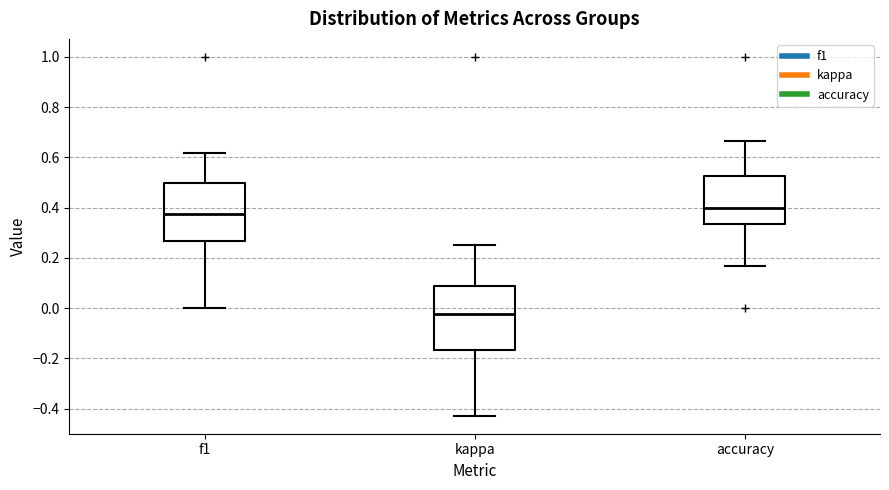

Reading left to right, transcribe this box plot: for each box, give where its median line is, the range the box spans, and where its two whiskers end, as read against the y-axis. The values are not printed on the chart, so give them approximately, as read against the axis.

f1: median 0.38, box 0.26 to 0.50, whiskers 0.00 to 0.62
kappa: median -0.02, box -0.16 to 0.08, whiskers -0.42 to 0.26
accuracy: median 0.40, box 0.34 to 0.52, whiskers 0.16 to 0.66